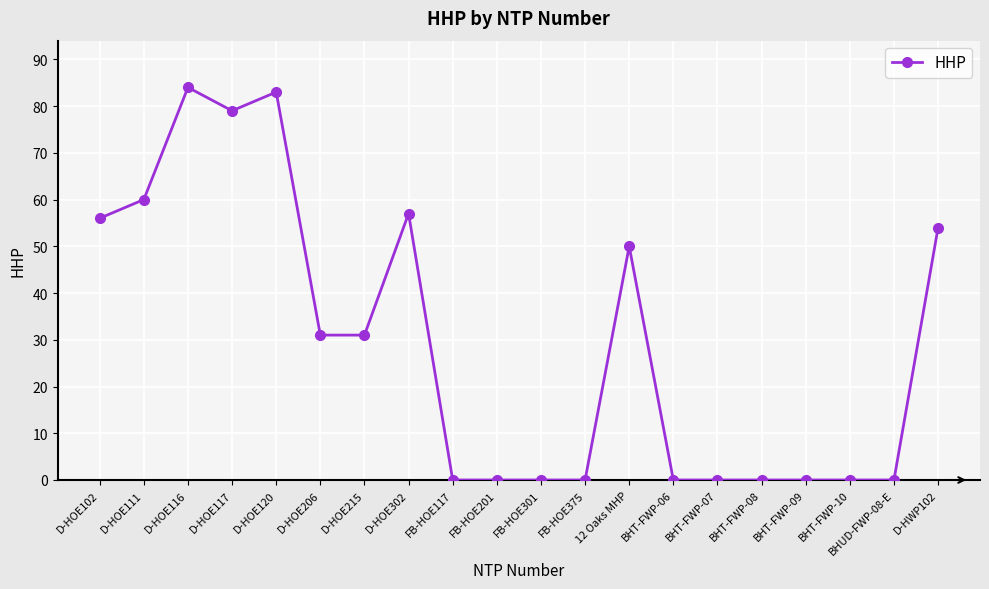

Which has a higher value, D-HOE111 or D-HOE116?

D-HOE116